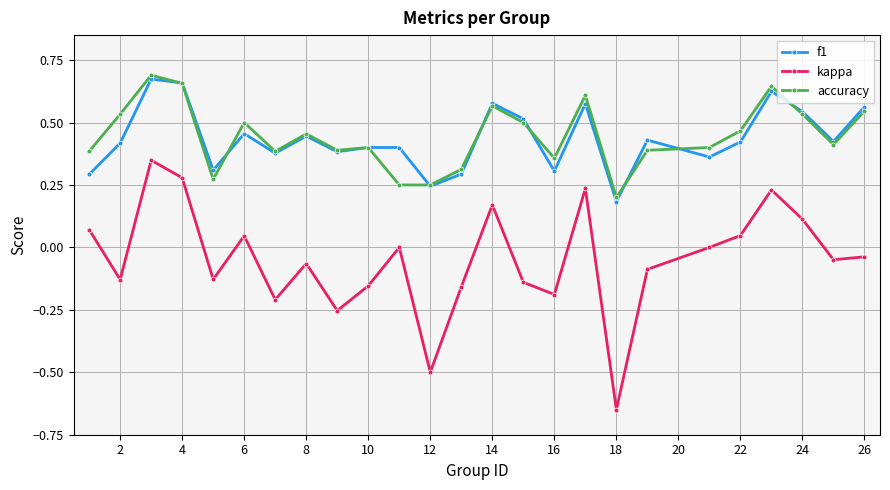

True or false: f1 has more than 0 points higher than both neighbors.

True